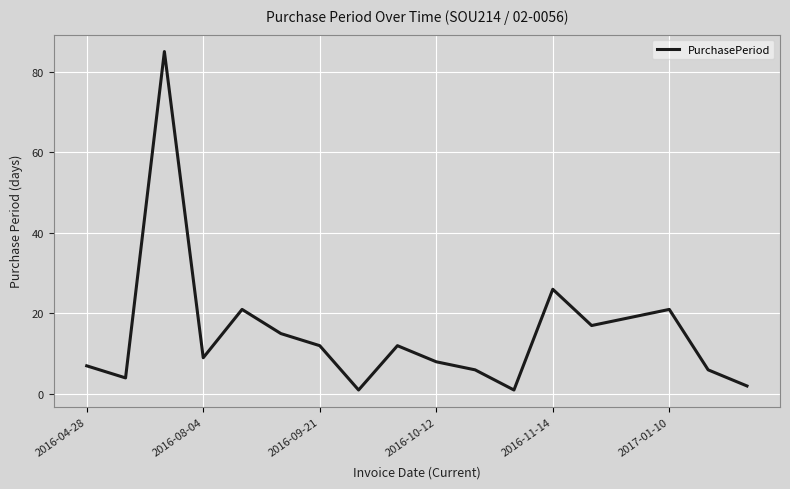

Is this an area chart (filled region under the line)?

No